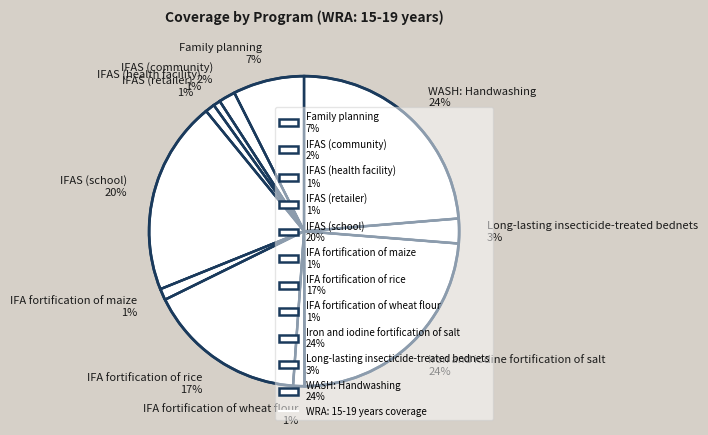

Is the sum of Iron and iodine fortification of salt 24% and WASH: Handwashing 24% greater than half?

No